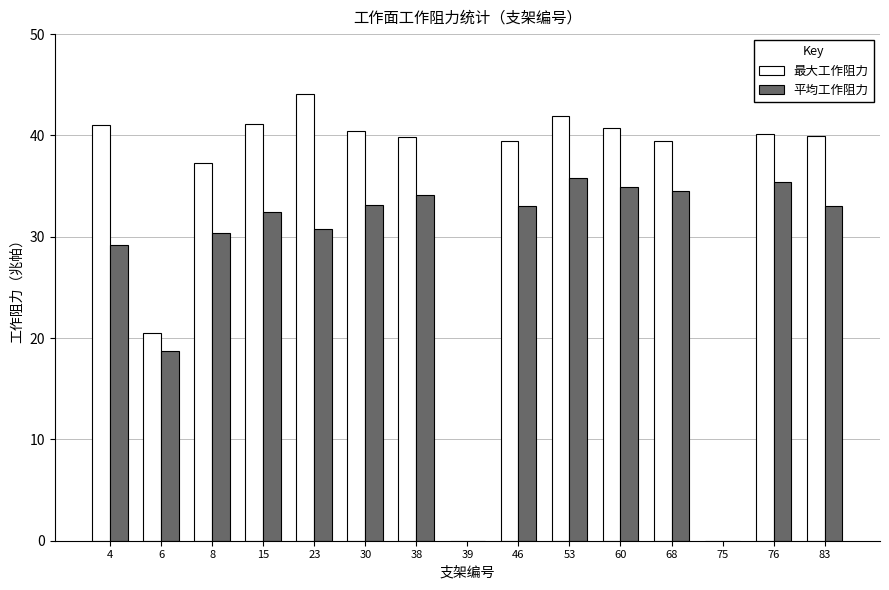

What is the maximum value shown in the chart?

44.1